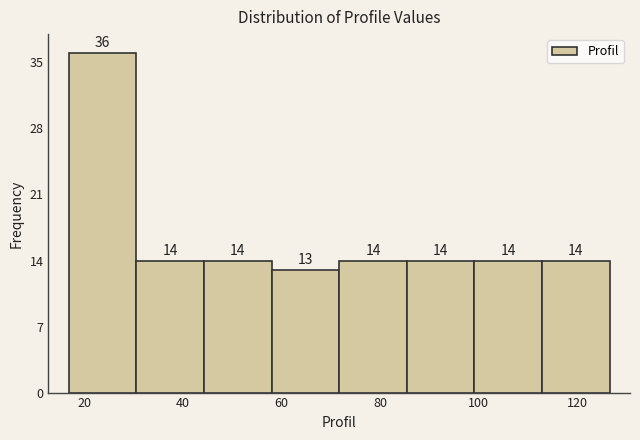

How tall is the bar that spans 16 to 30 on the x-axis? The bar edges are not printed on the chart, so give them approximately, as read against the axis.

36